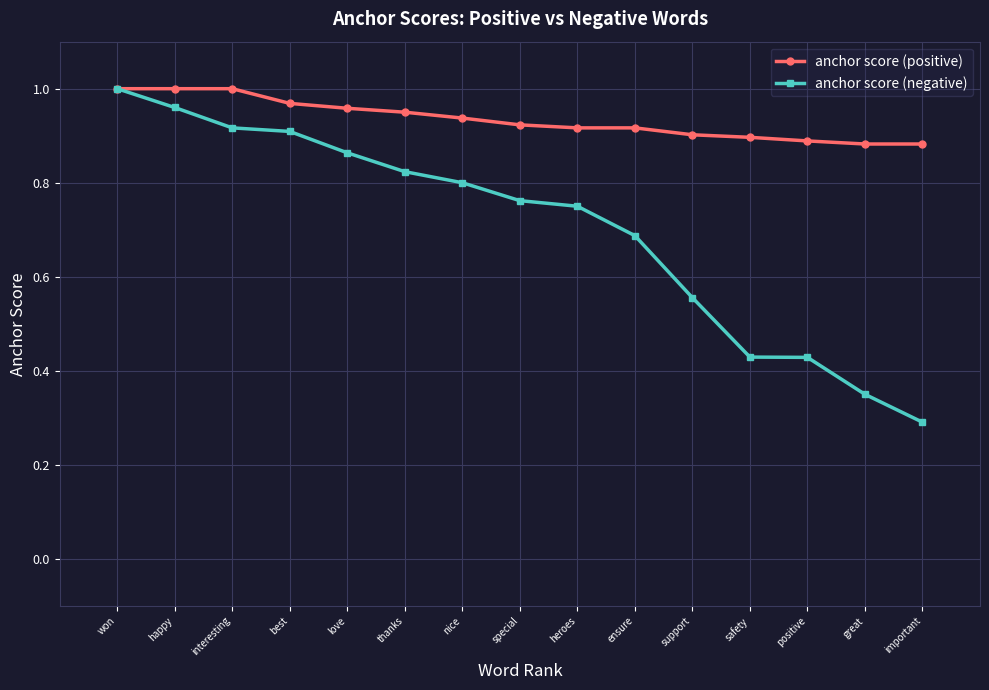

At which category is the sum across all series the highest?

won